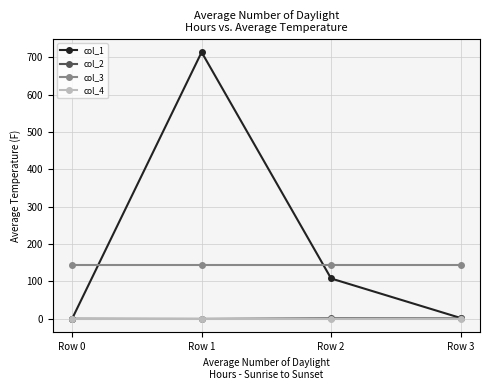

What is the value of the col_1 point at the 3rd from the left?

107.7